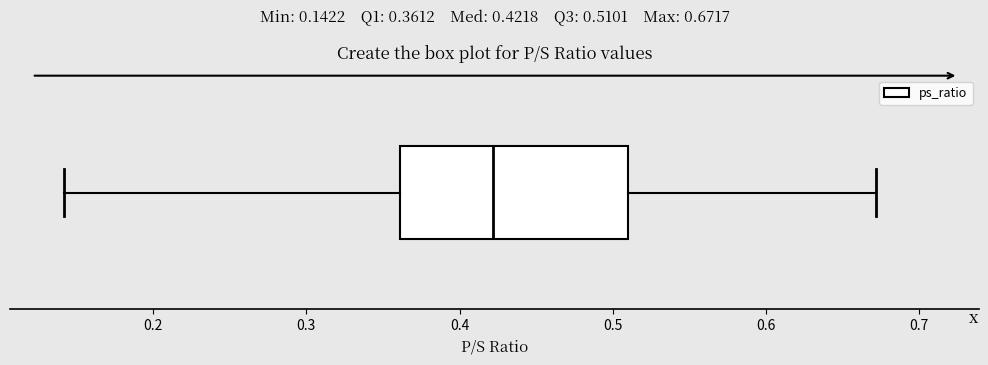

Transcribe this box plot: give where the median line is, the range the box spans, and where the two whiskers end, as read against the x-axis. The values are not printed on the chart, so give them approximately, as read against the axis.

median 0.42, box 0.36 to 0.51, whiskers 0.14 to 0.67